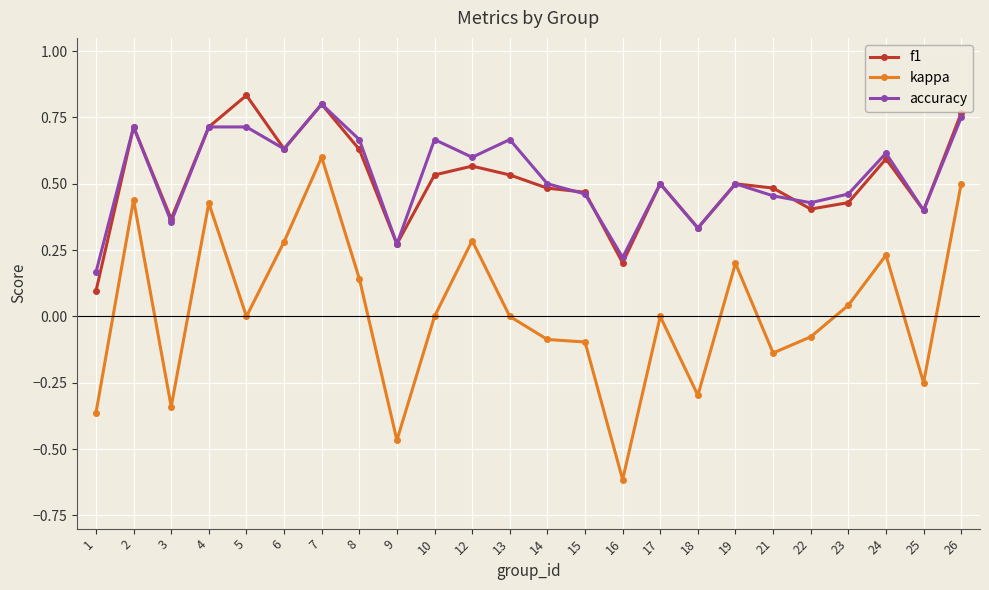

How many distinct data groups are displayed?

3